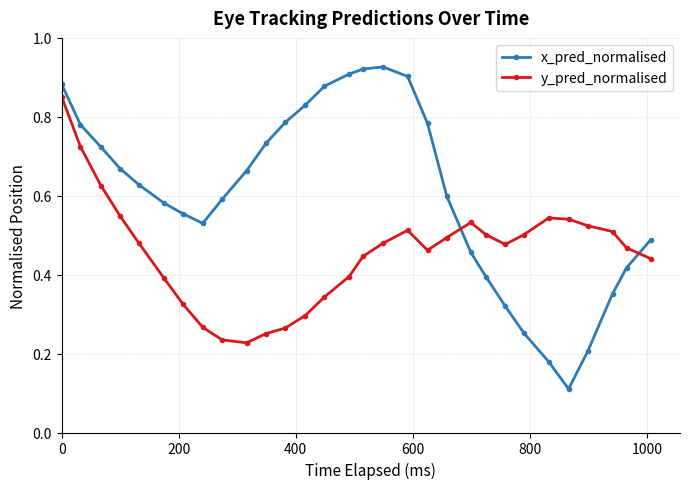

How many times do x_pred_normalised and y_pred_normalised cross each other?

2